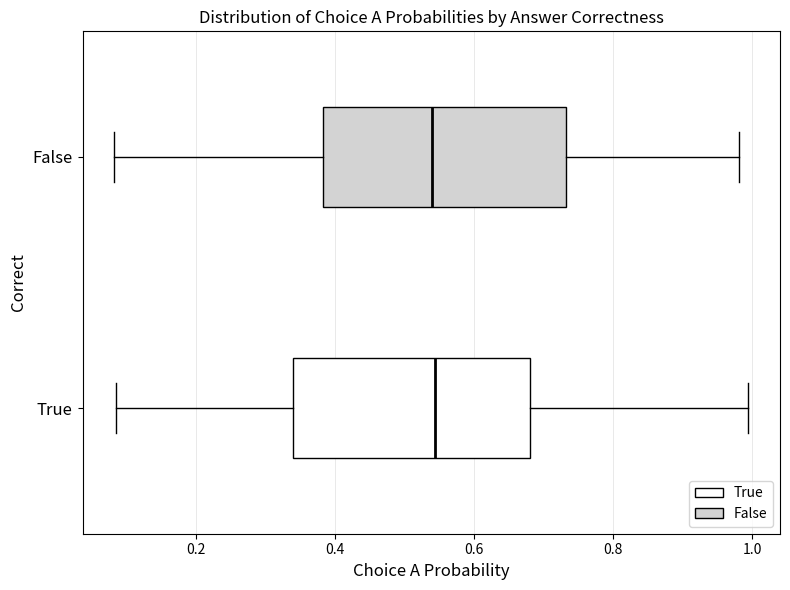

Where is the right edge of the box for True on the x-axis? The values are not printed on the chart, so give them approximately, as read against the axis.

0.68